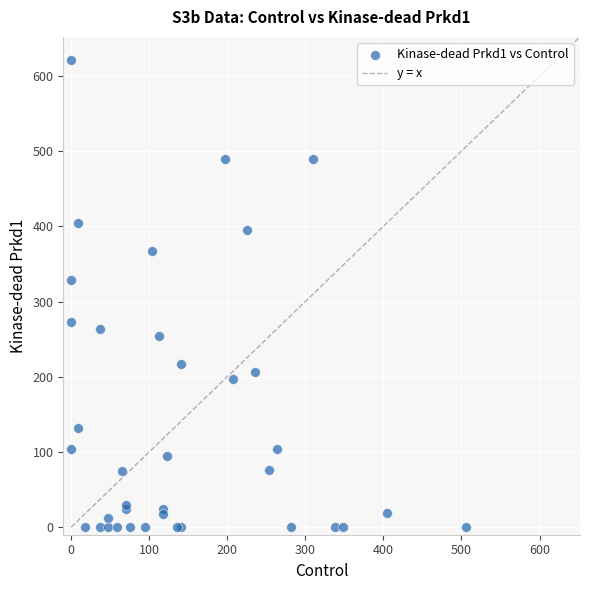

What Y value in the scatter plot is closest to 310?

329.2